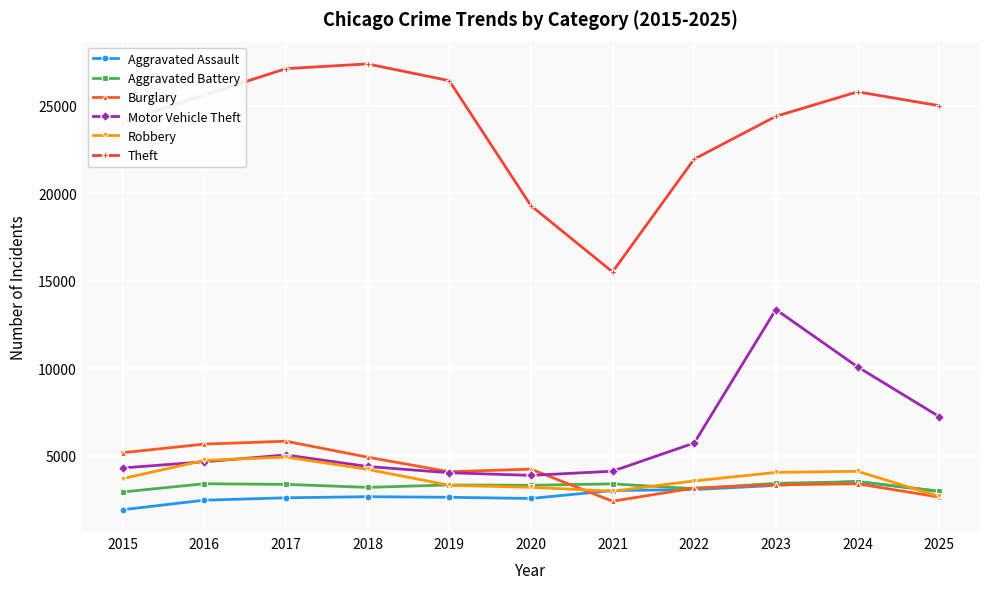

Between which two adjacent categories do Burglary and Robbery first intersect?

2020 and 2021